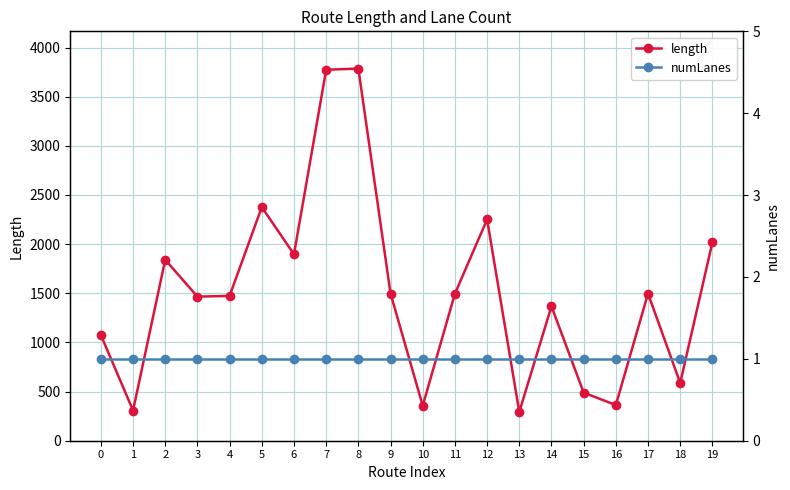

What is the maximum value shown in the chart?

3786.4